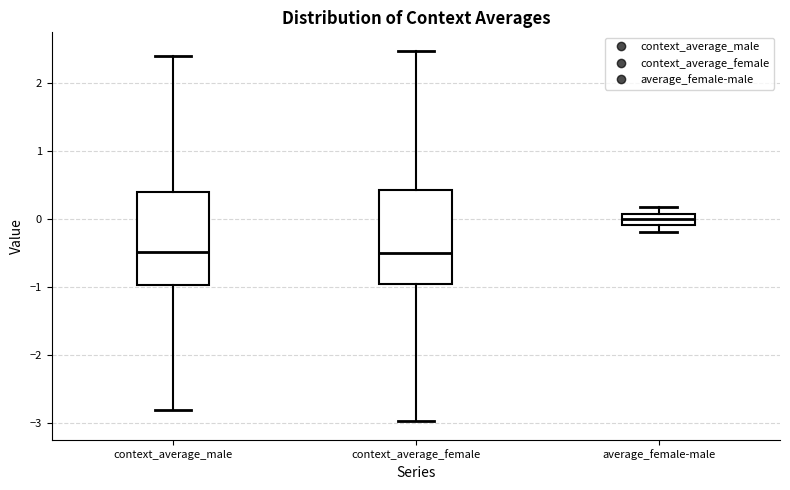

Reading left to right, read every box against the y-axis: the position of its median line, the range the box covers, and the ends of its whiskers. The values are not printed on the chart, so give them approximately, as read against the axis.

context_average_male: median -0.5, box -1.0 to 0.4, whiskers -2.8 to 2.4
context_average_female: median -0.5, box -0.9 to 0.4, whiskers -3.0 to 2.5
average_female-male: median 0.0, box -0.1 to 0.1, whiskers -0.2 to 0.2